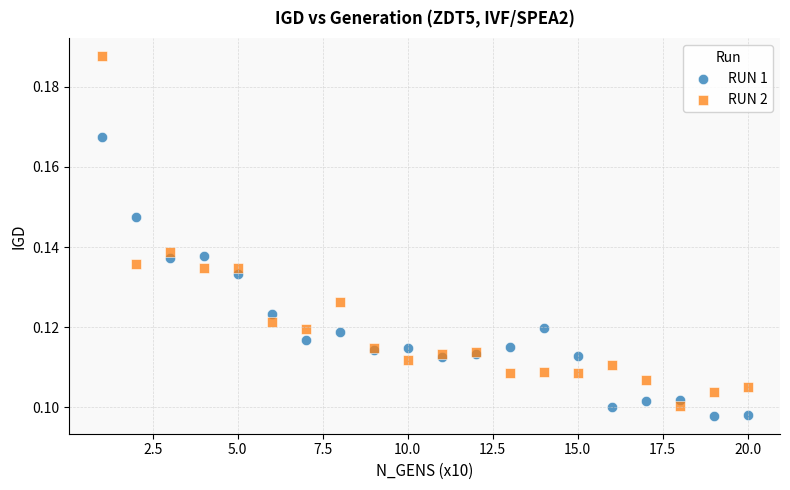

What is the X range (max minus min) for the scatter plot?

19.0